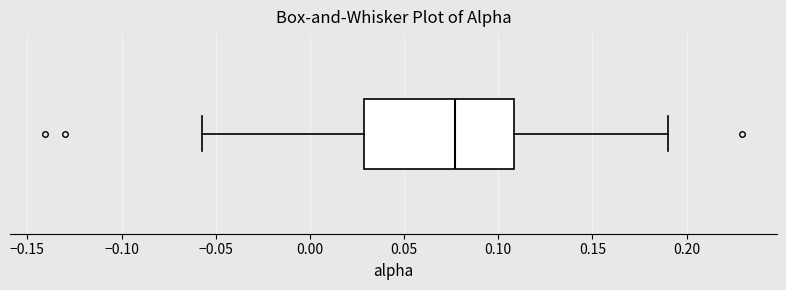

Read this box plot against the x-axis: the position of the median line, the range covered by the box, and the ends of both whiskers. The values are not printed on the chart, so give them approximately, as read against the axis.

median 0.075, box 0.030 to 0.110, whiskers -0.055 to 0.190